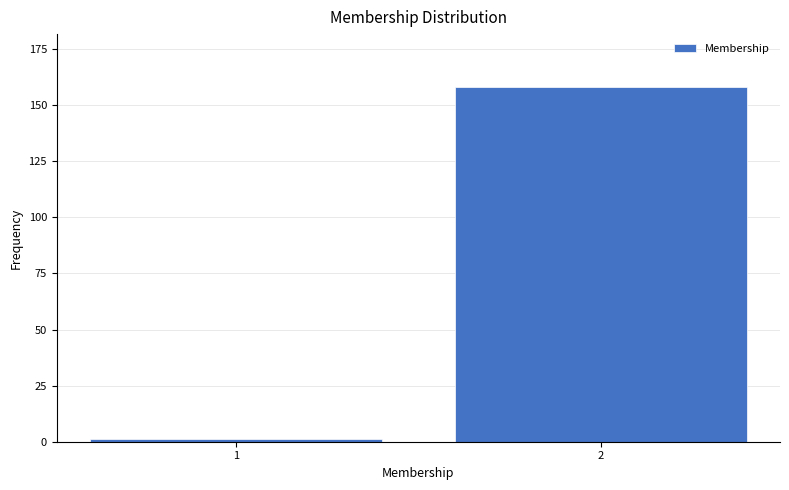

Reading right to left, list all the values displayed in this chart.

2=158	1=1